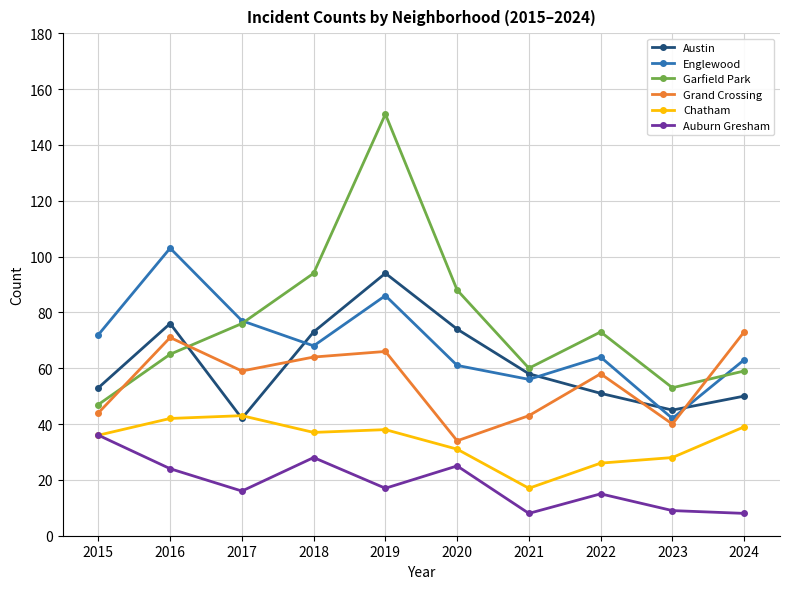

Rank the series by their maximum value, from highest to lowest.

Garfield Park, Englewood, Austin, Grand Crossing, Chatham, Auburn Gresham